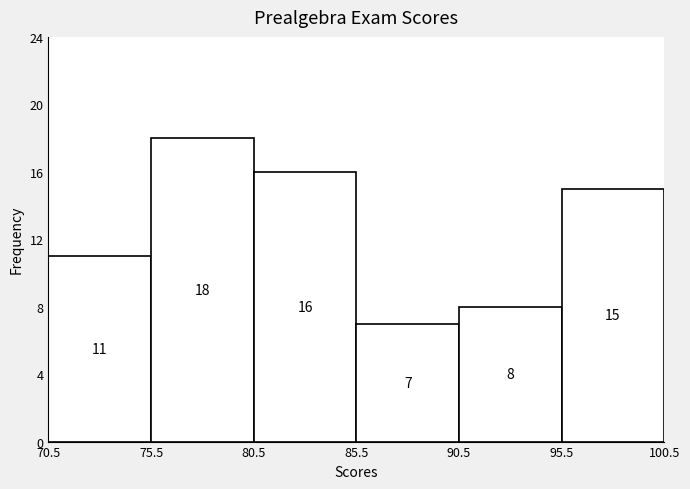

Reading left to right, list every bar in this chart as the range it spans on the x-axis followed by its height.

70.5 to 75.5: 11
75.5 to 80.5: 18
80.5 to 85.5: 16
85.5 to 90.5: 7
90.5 to 95.5: 8
95.5 to 100.5: 15